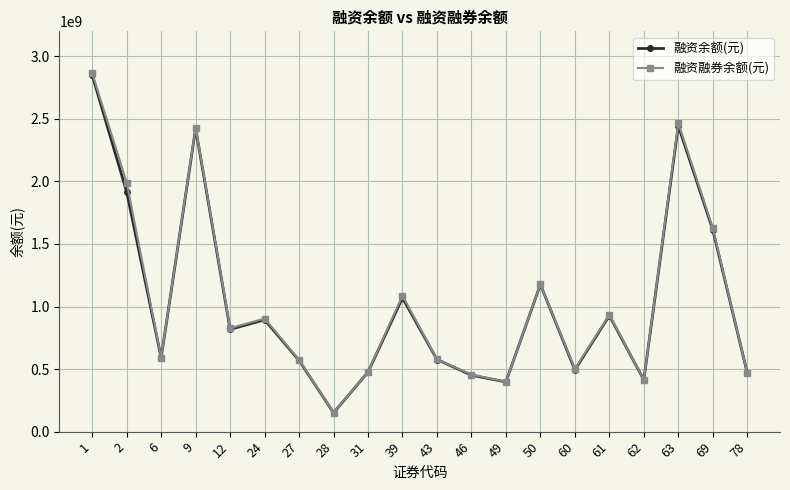

What is the spread (max minus min) of values at 39?

17782803